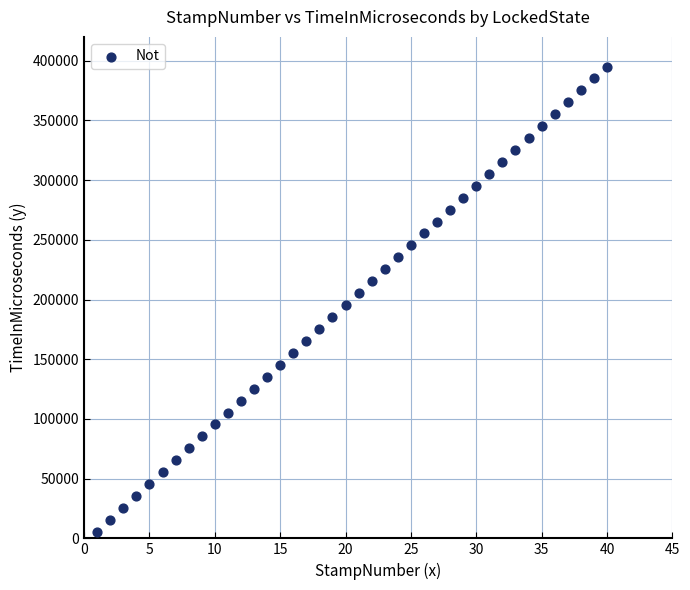

What is the range of Y values (max minus min)?

389680